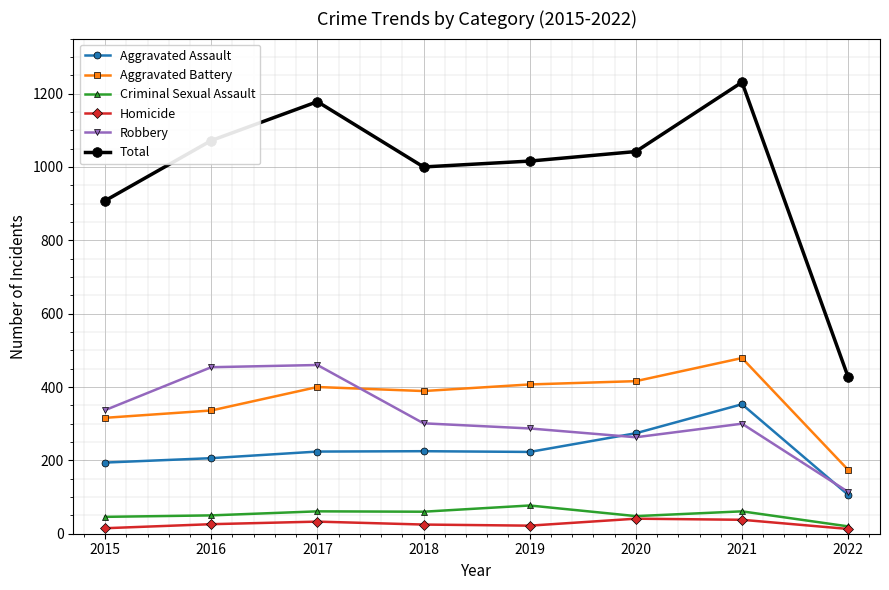

Which category has the lowest value in the Criminal Sexual Assault series?

2022